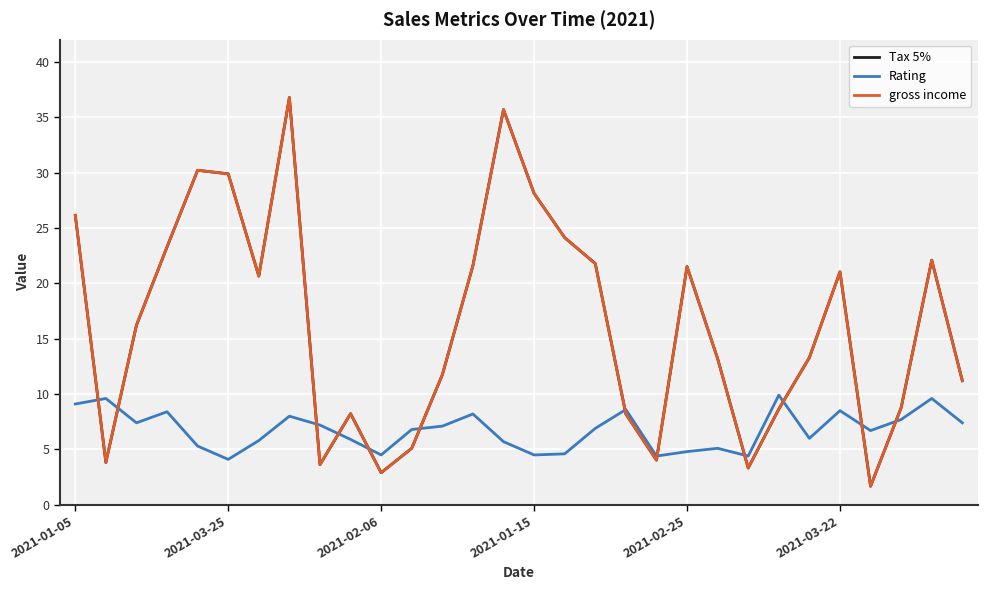

True or false: Tax 5% and gross income cross at least once.

False